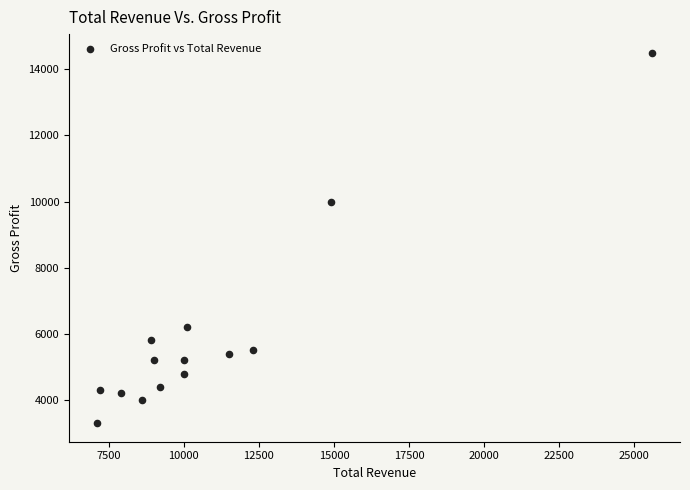

What Y value in the scatter plot is closest to 8900?

10000